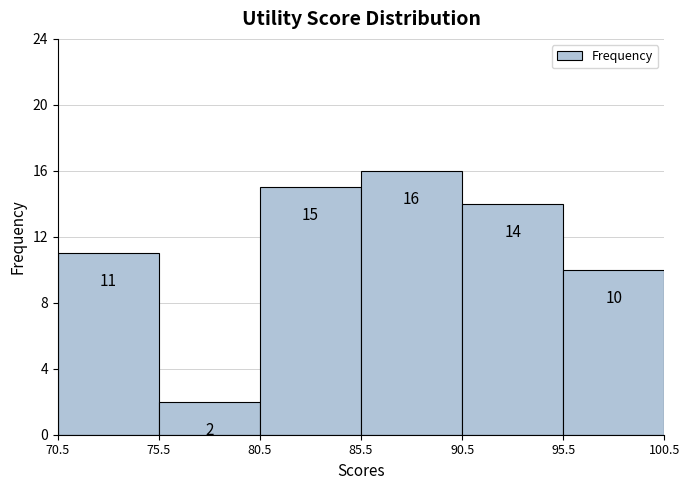

Reading left to right, transcribe this chart: for each bar, give the range it covers on the x-axis and its height.

70.5 to 75.5: 11
75.5 to 80.5: 2
80.5 to 85.5: 15
85.5 to 90.5: 16
90.5 to 95.5: 14
95.5 to 100.5: 10